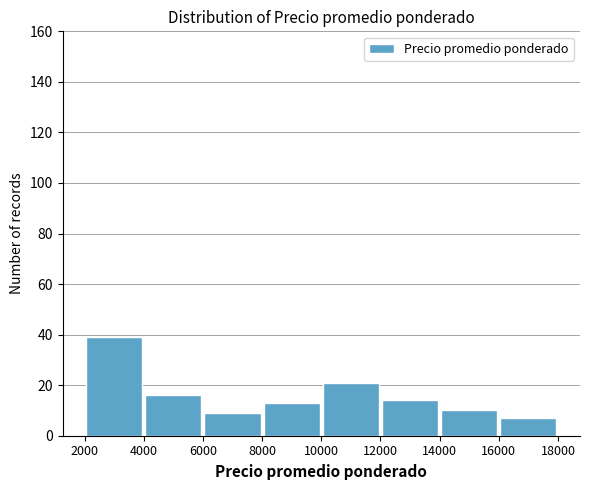

Which range on the x-axis has the tallest bar?

2000 to 4000